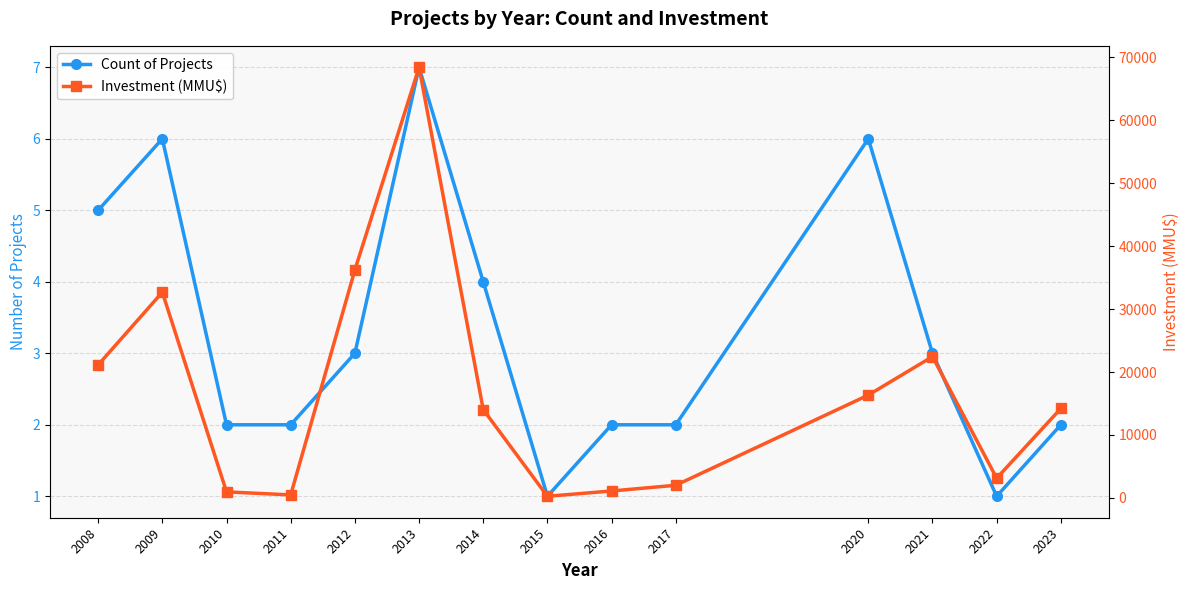

What is the spread (max minus min) of values at 2014?

14026